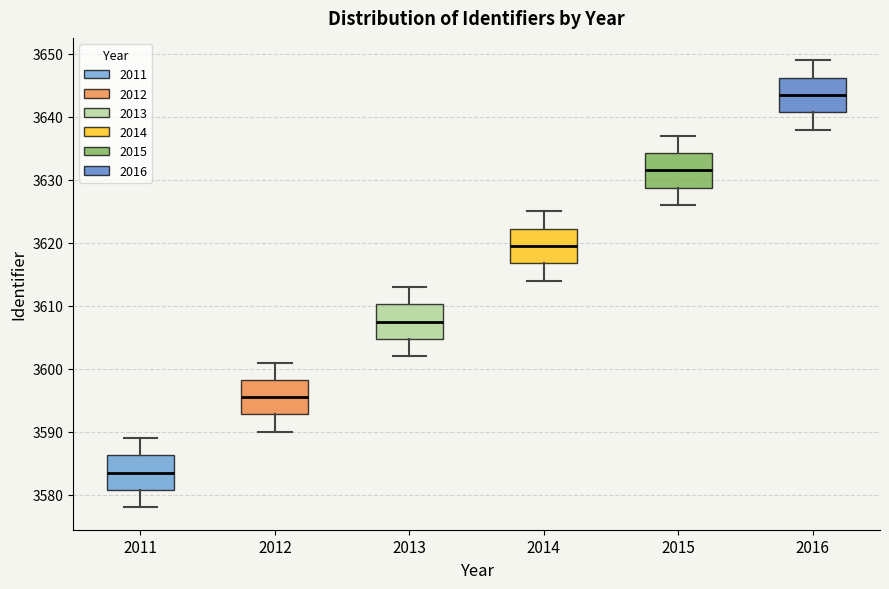

Reading left to right, read every box against the y-axis: the position of its median line, the range the box covers, and the ends of its whiskers. The values are not printed on the chart, so give them approximately, as read against the axis.

2011: median 3584, box 3581 to 3586, whiskers 3578 to 3589
2012: median 3596, box 3593 to 3598, whiskers 3590 to 3601
2013: median 3608, box 3605 to 3610, whiskers 3602 to 3613
2014: median 3620, box 3617 to 3622, whiskers 3614 to 3625
2015: median 3632, box 3629 to 3634, whiskers 3626 to 3637
2016: median 3644, box 3641 to 3646, whiskers 3638 to 3649